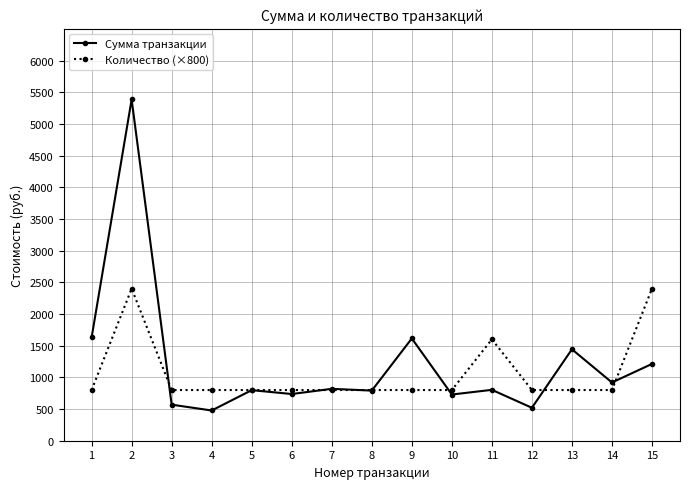

What is the value of the Количество (×800) point at the 12th from the left?

800